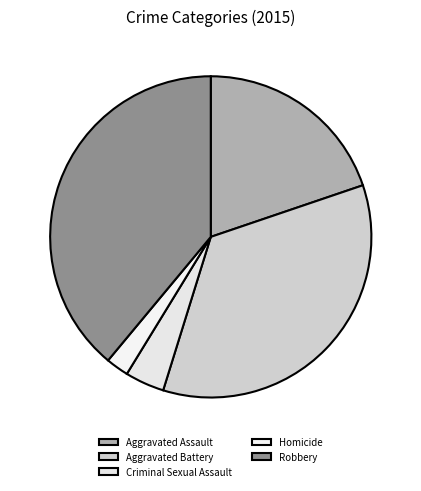

How many segments does this pie chart have?

5